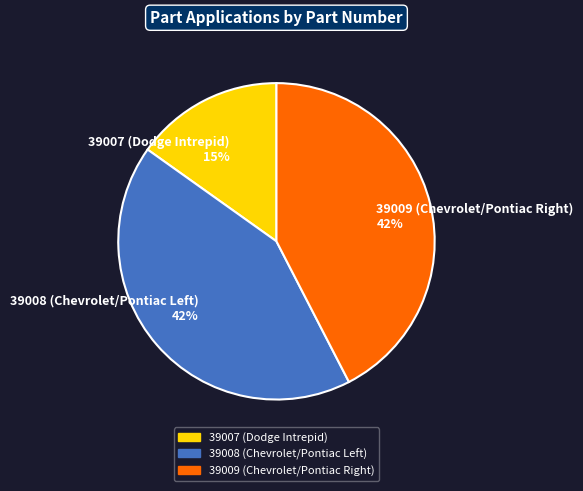

How many segments does this pie chart have?

3